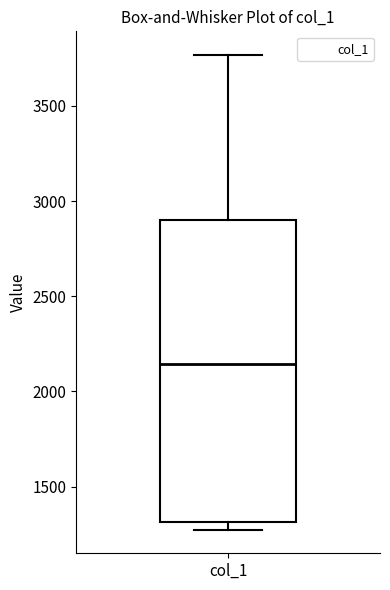

Where does the upper whisker of the box for col_1 end on the y-axis? The values are not printed on the chart, so give them approximately, as read against the axis.

3750